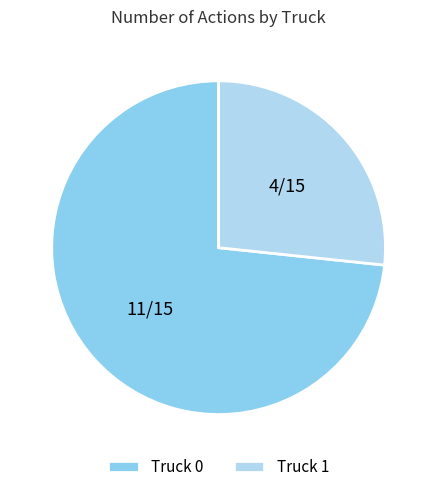

What is the ratio of the value at Truck 1 to the value at Truck 0?

0.4